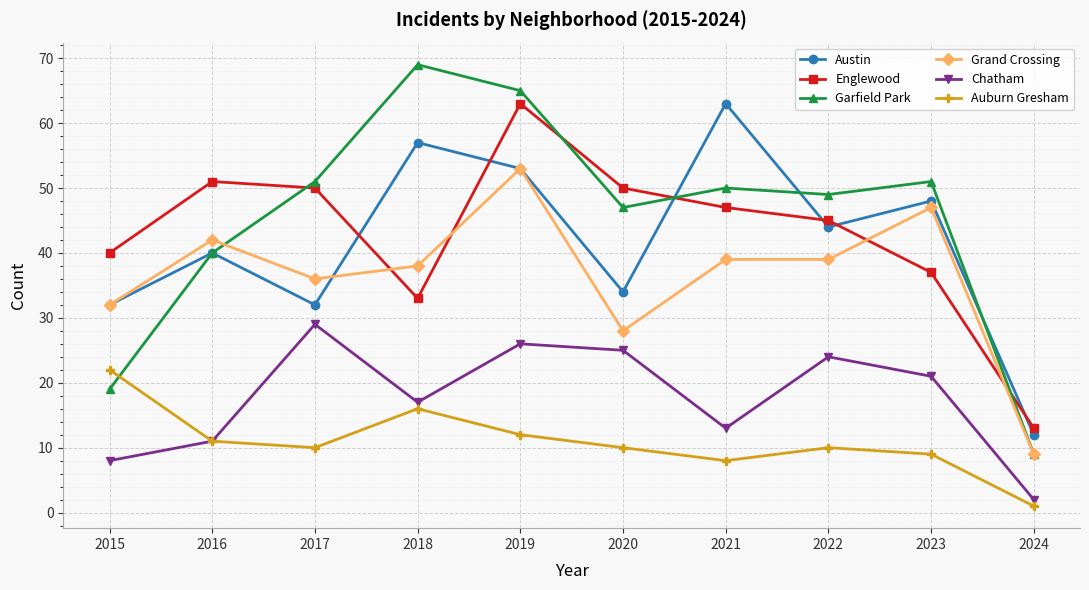

Is it true that Grand Crossing equals 15 at 2017?

False